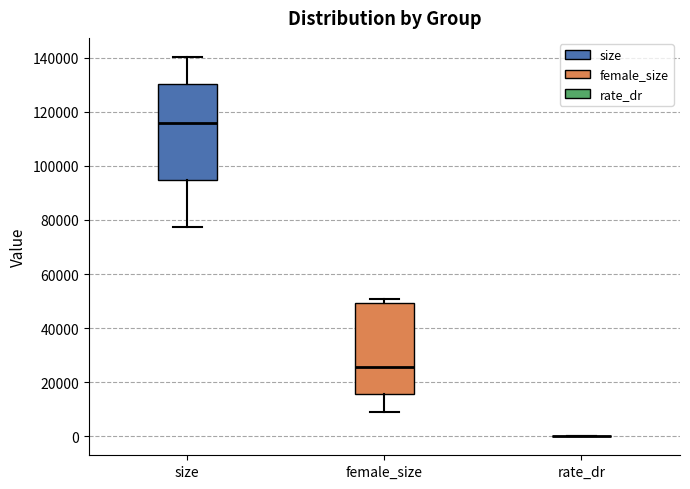

Reading left to right, read every box against the y-axis: the position of its median line, the range the box covers, and the ends of its whiskers. The values are not printed on the chart, so give them approximately, as read against the axis.

size: median 116000, box 94000 to 130000, whiskers 78000 to 140000
female_size: median 26000, box 16000 to 50000, whiskers 10000 to 50000 (just above the box's upper edge)
rate_dr: box collapsed to a line at 0, whiskers 0 to 0